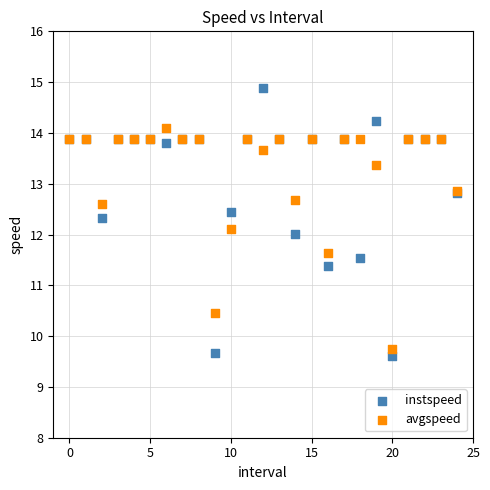

In the avgspeed series, what Y value is closest to 11?

10.5